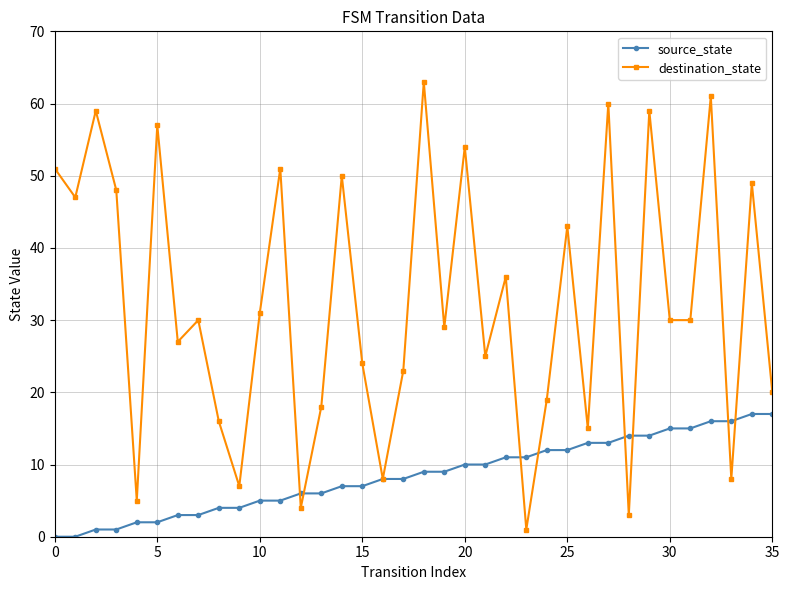

What is the maximum value for source_state?

17